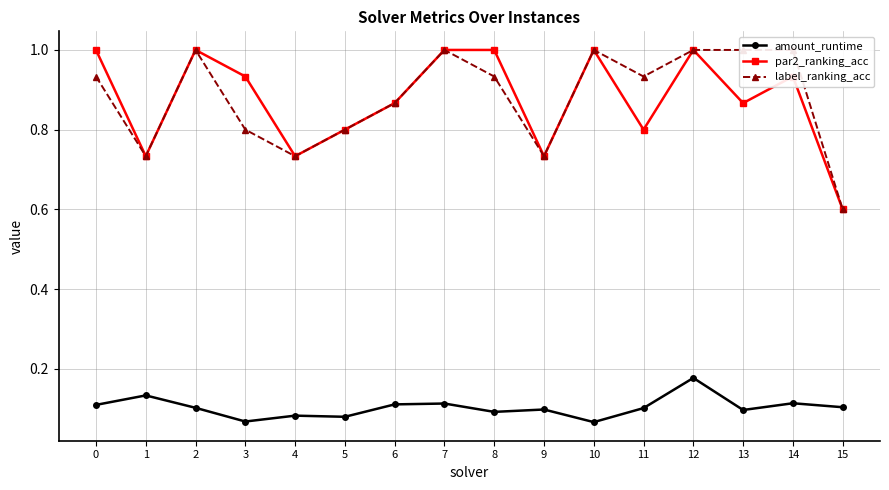

What is the spread (max minus min) of values at 4?

0.7